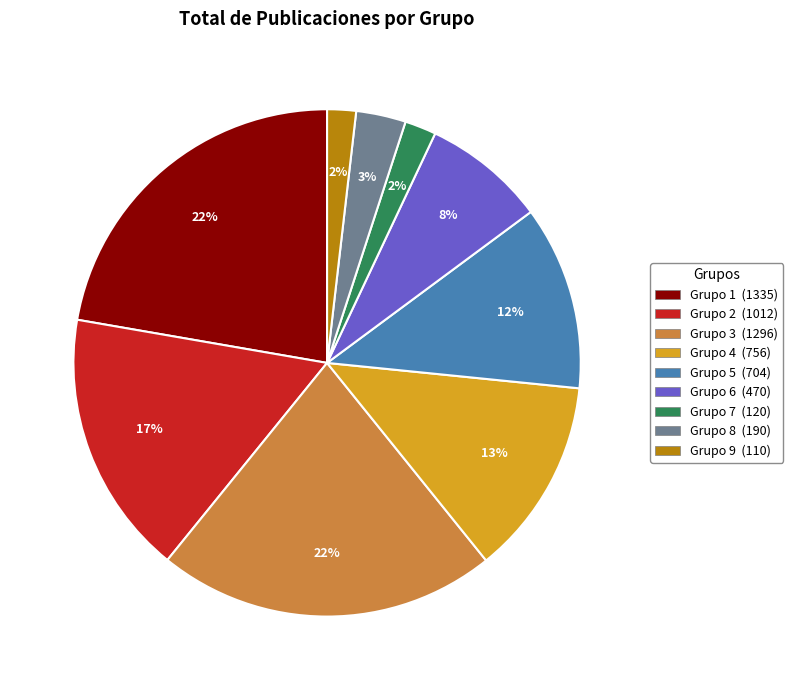

True or false: Grupo 5 accounts for 12% of the total.

True